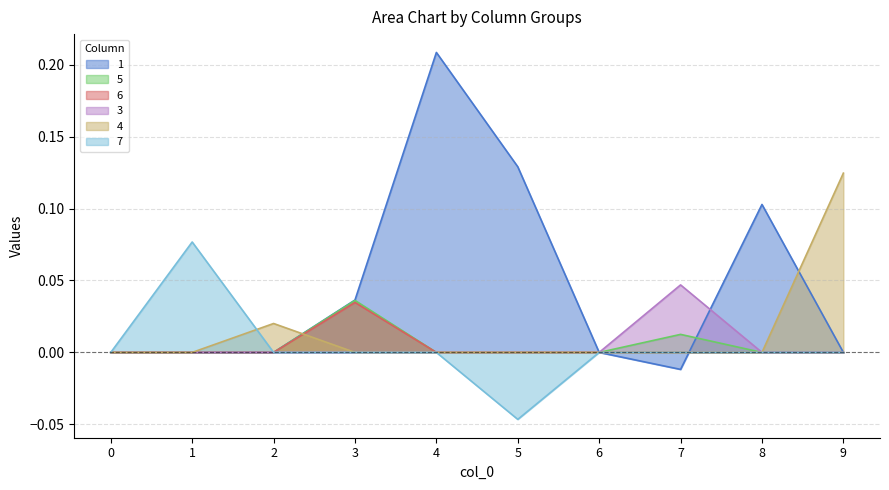

Does the chart display data point markers on the line(s)?

No